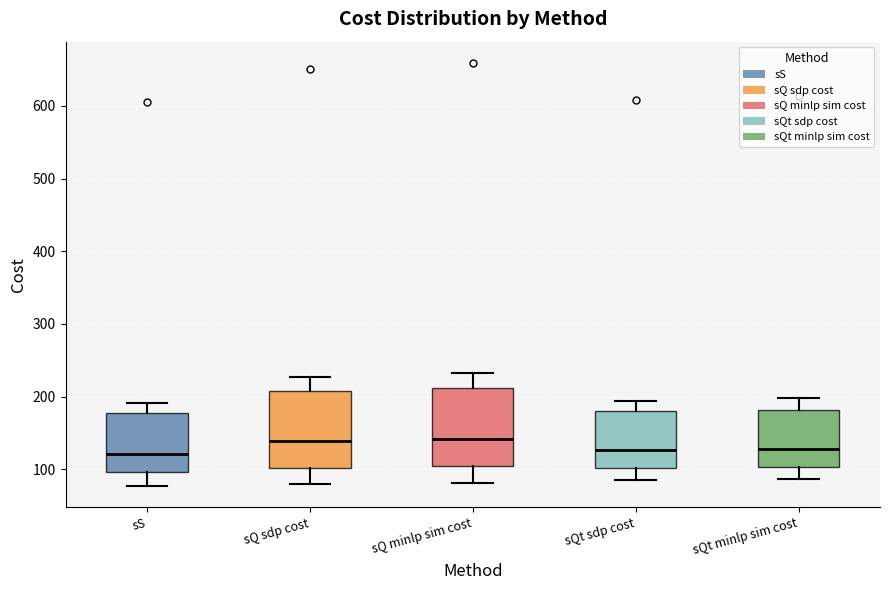

Reading left to right, read every box against the y-axis: the position of its median line, the range the box covers, and the ends of its whiskers. The values are not printed on the chart, so give them approximately, as read against the axis.

sS: median 120, box 100 to 180, whiskers 80 to 190
sQ sdp cost: median 140, box 100 to 210, whiskers 80 to 230
sQ minlp sim cost: median 140, box 100 to 210, whiskers 80 to 230
sQt sdp cost: median 130, box 100 to 180, whiskers 90 to 190
sQt minlp sim cost: median 130, box 100 to 180, whiskers 90 to 200